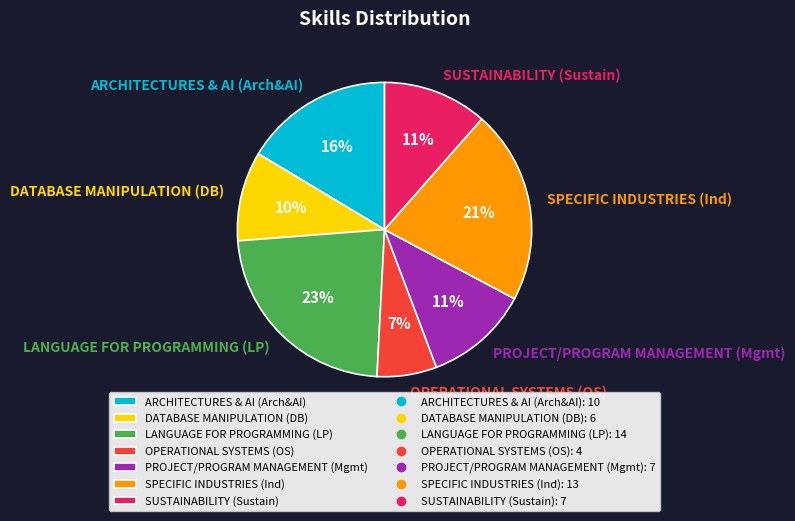

Which category has the smallest portion of the pie?

OPERATIONAL SYSTEMS (OS)